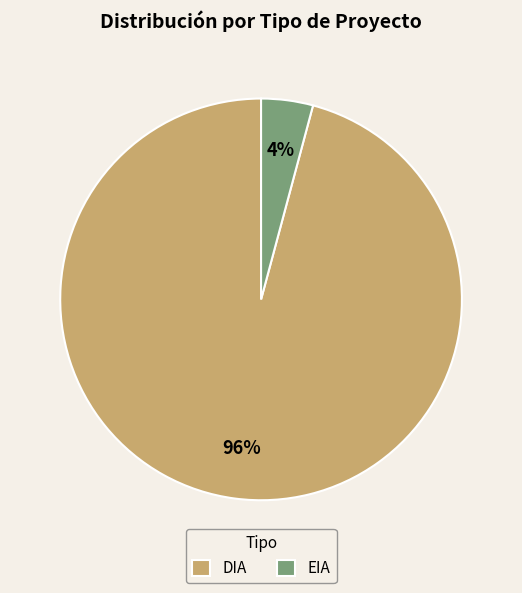

To the nearest percent, what is the difference between the largest and smallest slice percentages?

92%